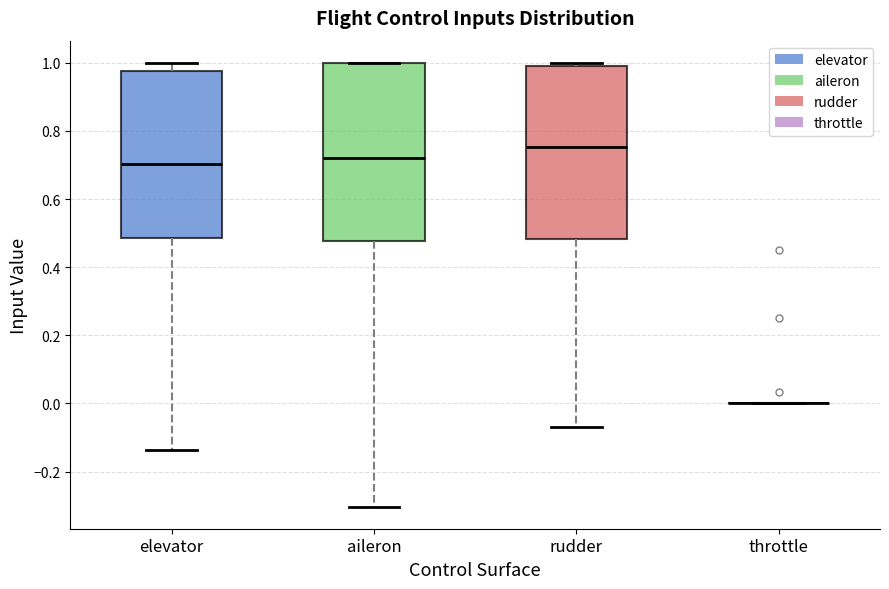

Where does the lower whisker of the box for aileron end on the y-axis? The values are not printed on the chart, so give them approximately, as read against the axis.

-0.30